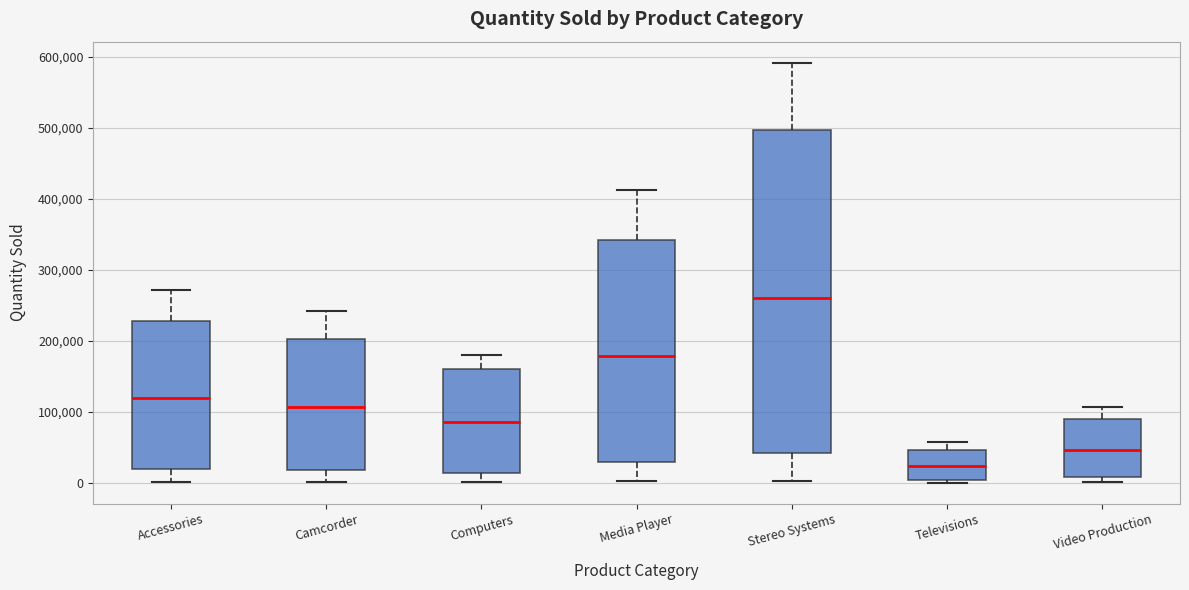

Where is the lower edge of the box for Computers on the y-axis? The values are not printed on the chart, so give them approximately, as read against the axis.

10000